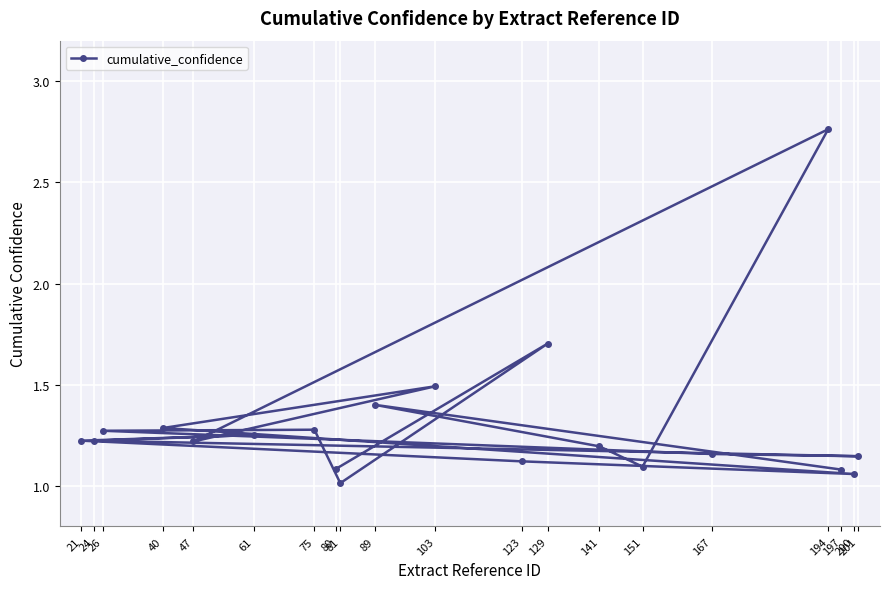

Between 194 and 26, which is larger?

194